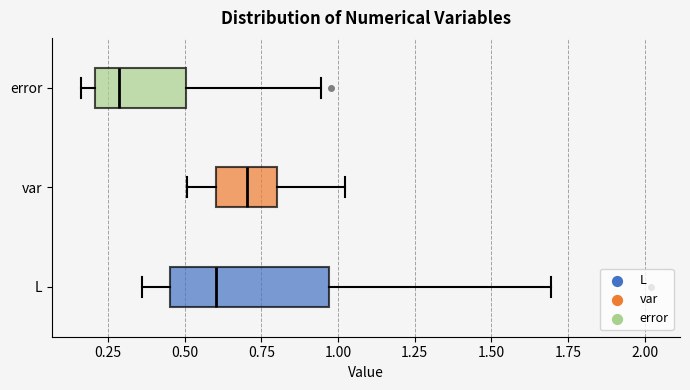

Comparing the boxes themselves (not the whiskers), which one is the widest?

L